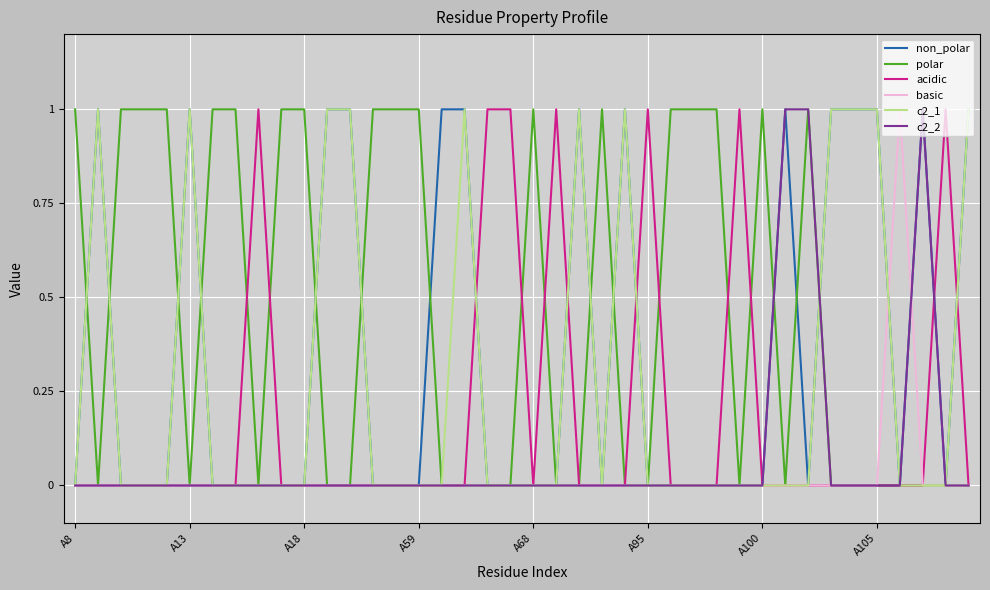

Which series has the largest total across all categories?

polar